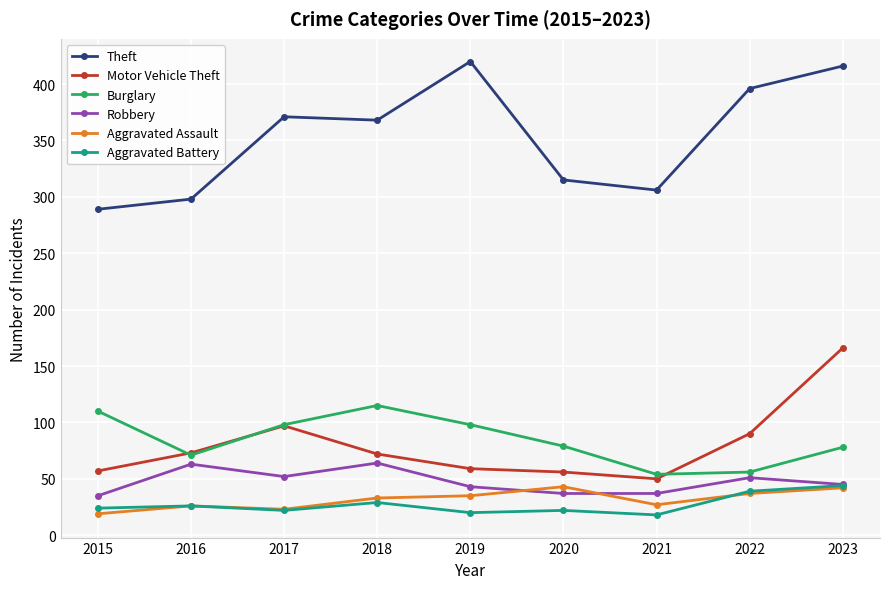

The Burglary series shows 20 at 2020. True or false?

False